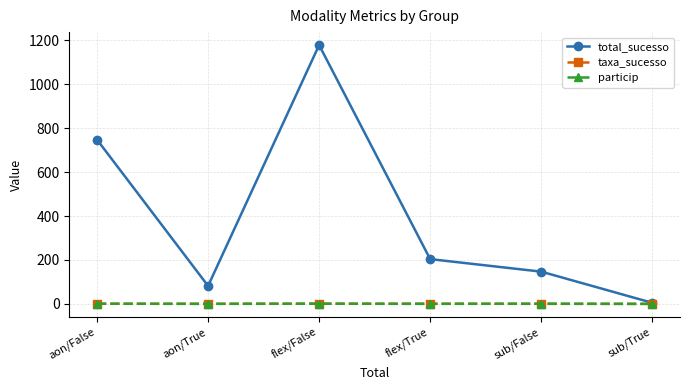

What is the difference between the total_sucesso values at sub/True and sub/False?

142.0